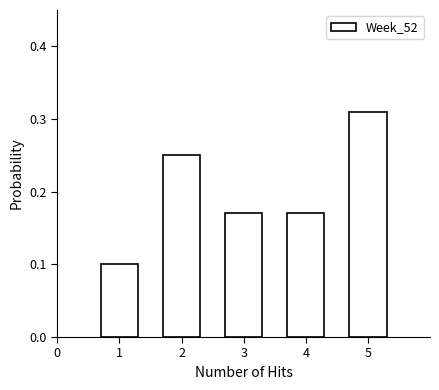

Which category has the highest value across all series?

5